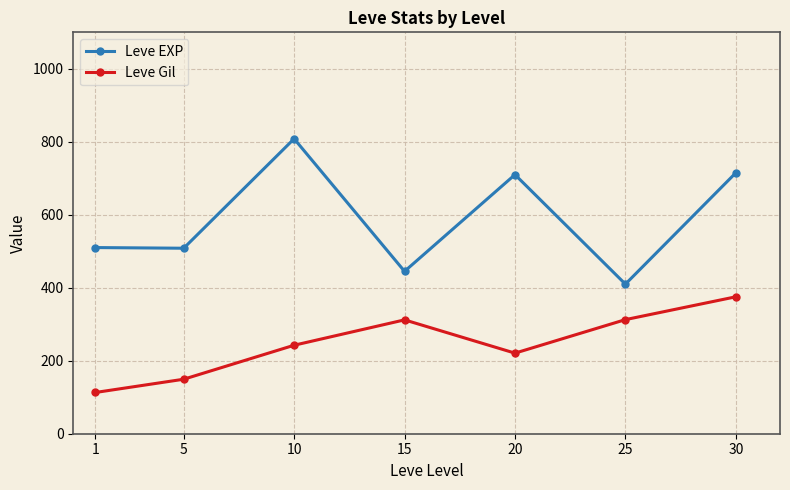

What is the maximum value shown in the chart?

808.3